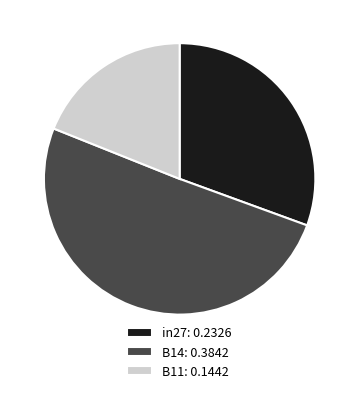

True or false: B11: 0.1442 accounts for 34% of the total.

False